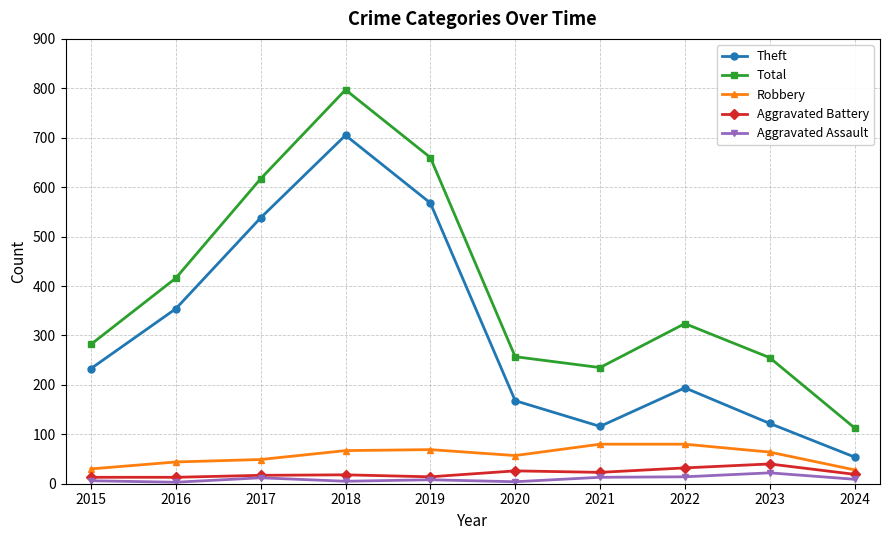

Which series has the largest range (max minus min)?

Total